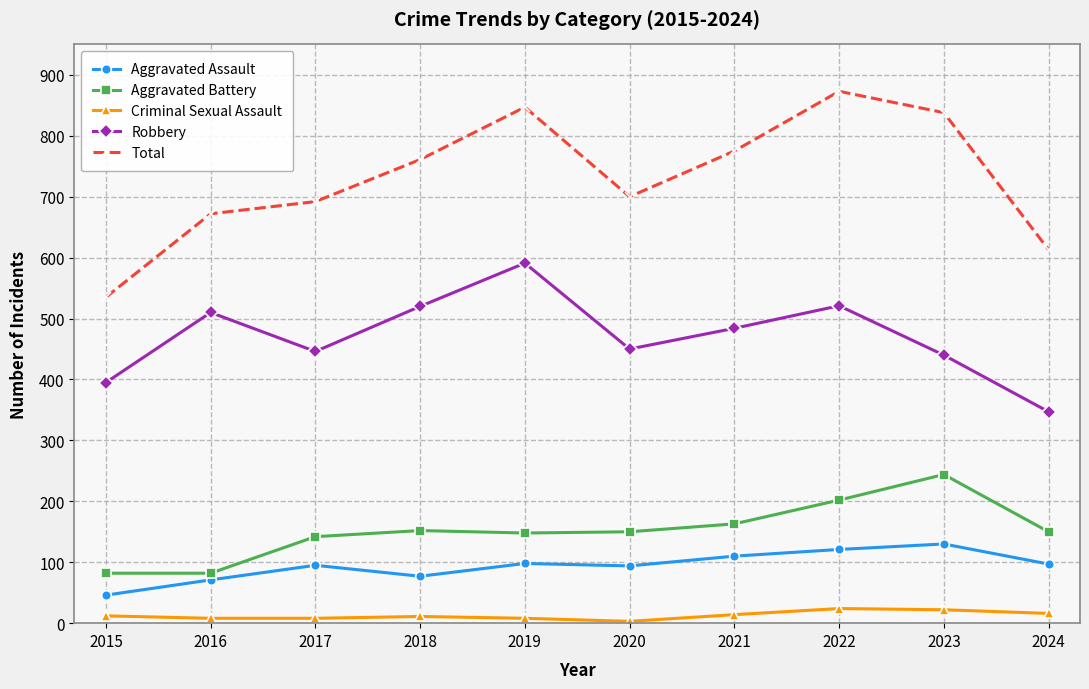

Which series has the largest range (max minus min)?

Total